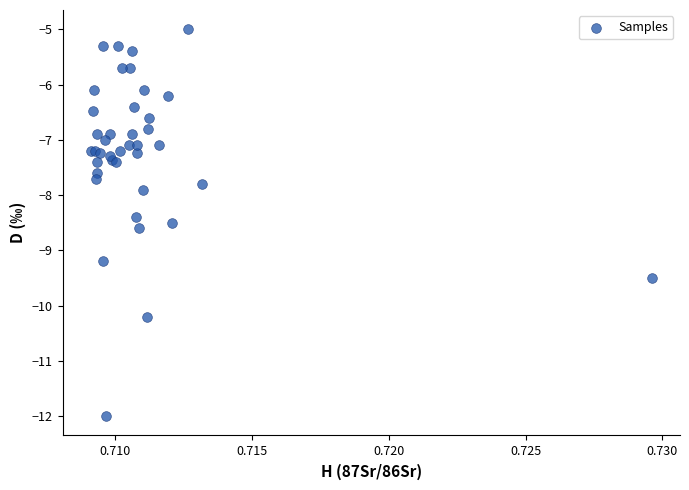

What Y value in the scatter plot is closest to -8?

-7.9